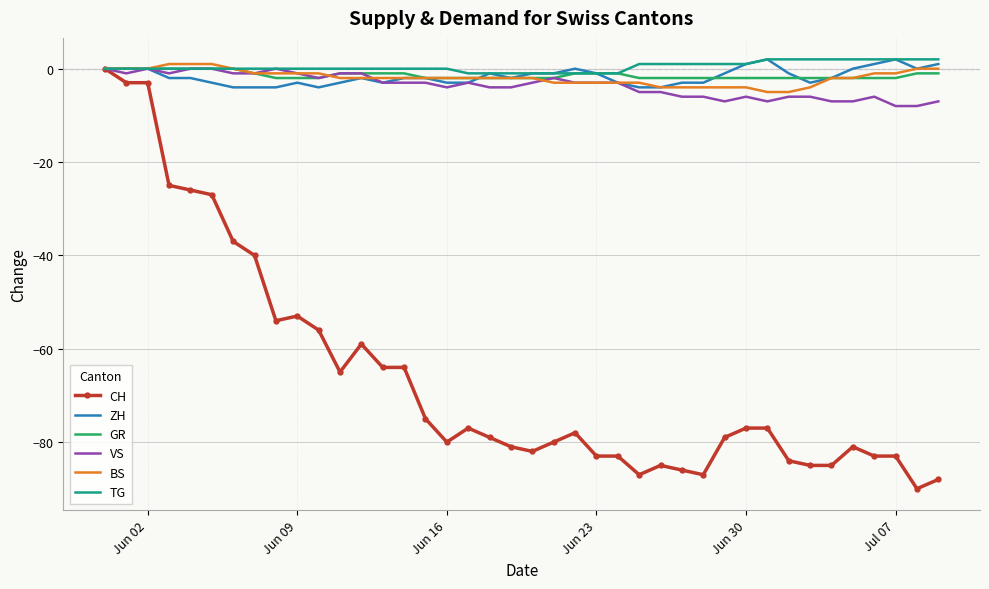

Count the number of data series in this chart.

6